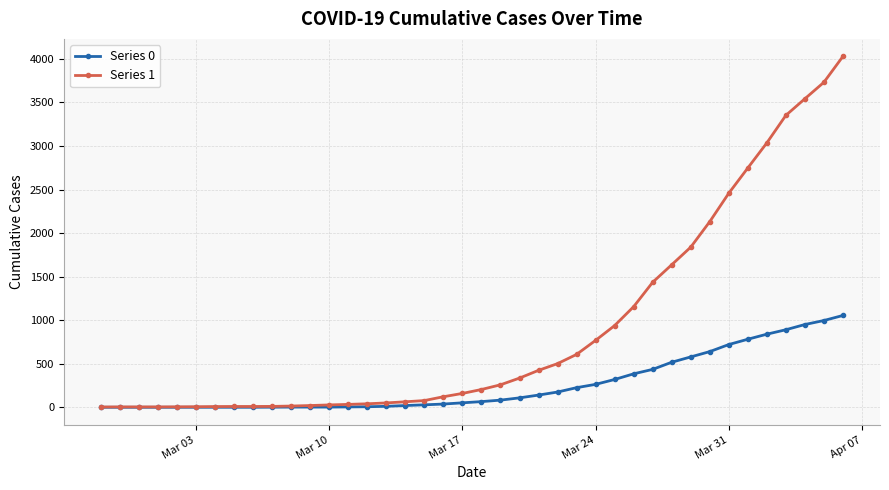

List the series in order of their overall mean, highest first.

Series 1, Series 0